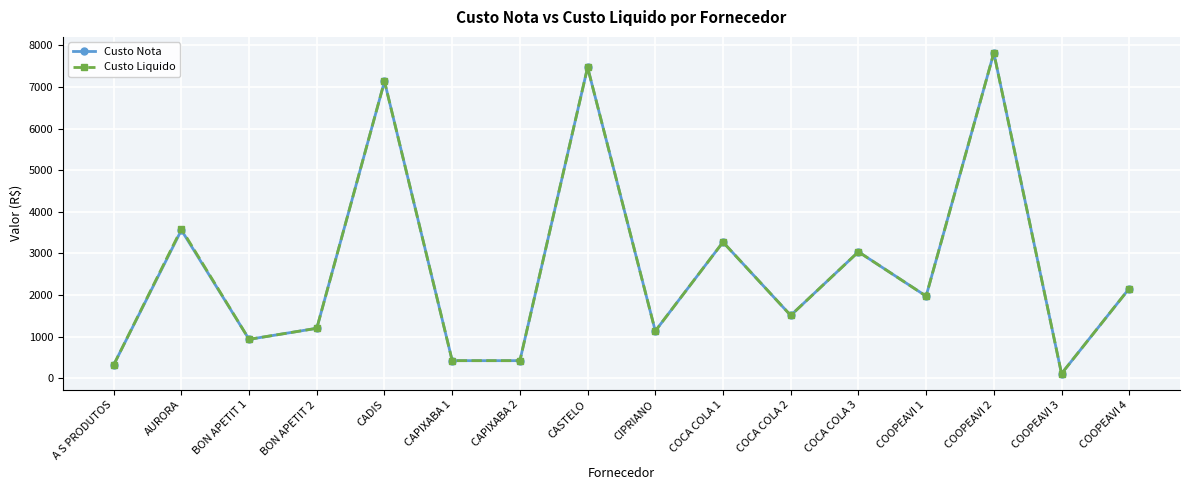

At which category does Custo Nota reach its first local valley?

BON APETIT 1